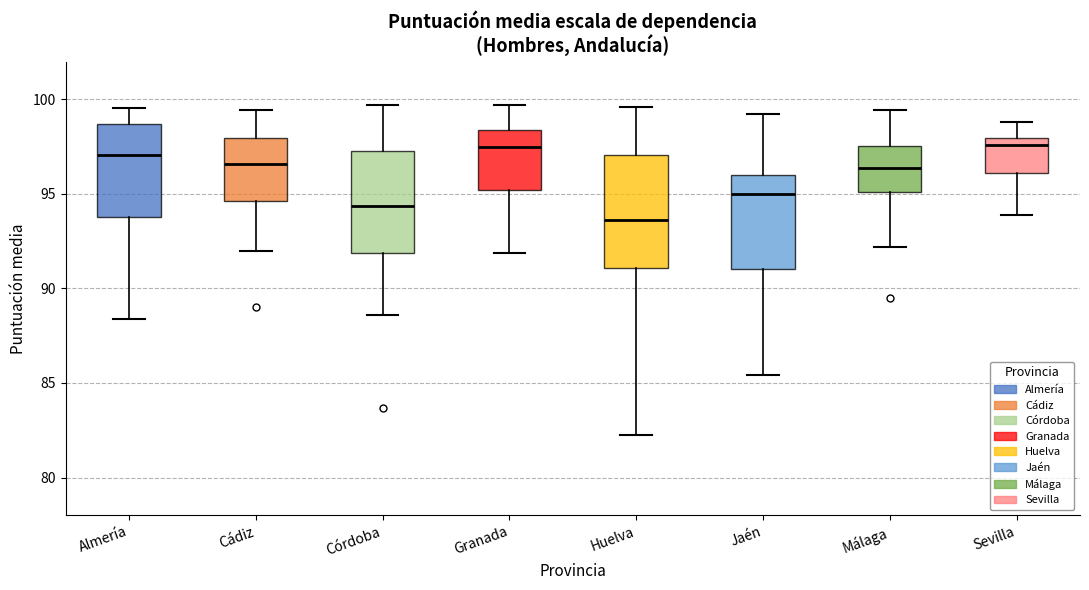

Reading left to right, read every box against the y-axis: the position of its median line, the range the box covers, and the ends of its whiskers. The values are not printed on the chart, so give them approximately, as read against the axis.

Almería: median 97.0, box 94.0 to 98.5, whiskers 88.5 to 99.5
Cádiz: median 96.5, box 94.5 to 98.0, whiskers 92.0 to 99.5
Córdoba: median 94.5, box 92.0 to 97.5, whiskers 88.5 to 99.5
Granada: median 97.5, box 95.0 to 98.5, whiskers 92.0 to 99.5
Huelva: median 93.5, box 91.0 to 97.0, whiskers 82.5 to 99.5
Jaén: median 95.0, box 91.0 to 96.0, whiskers 85.5 to 99.0
Málaga: median 96.5, box 95.0 to 97.5, whiskers 92.0 to 99.5
Sevilla: median 97.5, box 96.0 to 98.0, whiskers 94.0 to 99.0